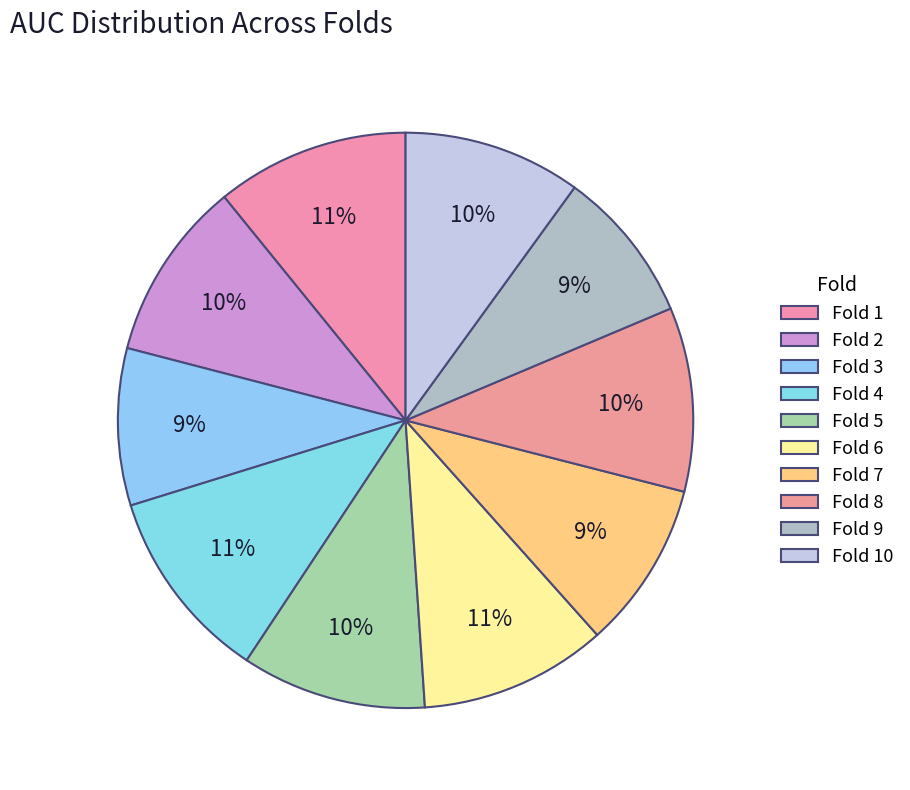

How many segments does this pie chart have?

10